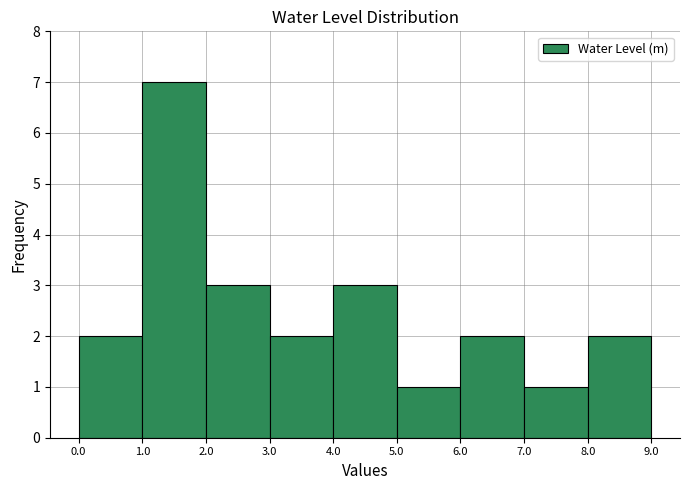

Which range on the x-axis has the tallest bar?

1.0 to 2.0